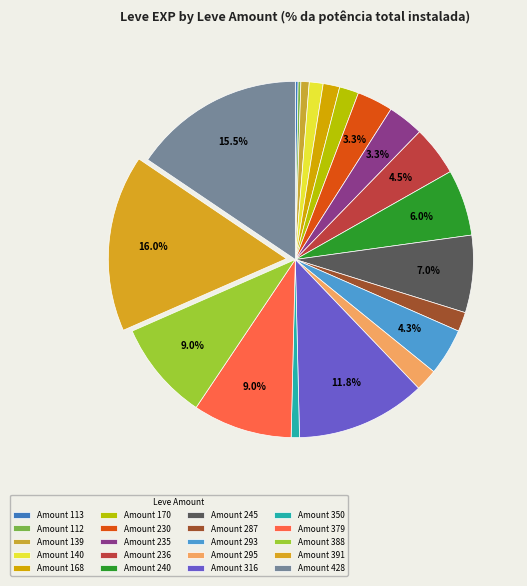

Is there any slice that represents more than half of the pie?

No